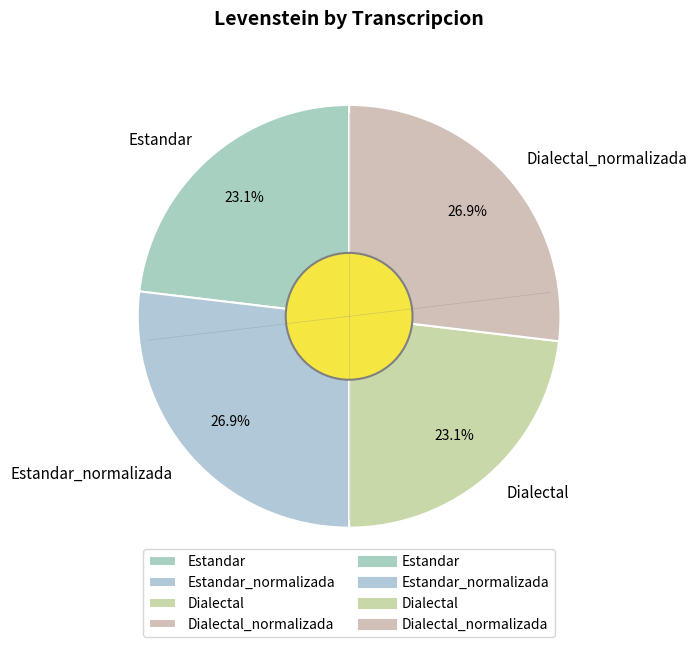

Does Estandar represent more than half of the total?

No